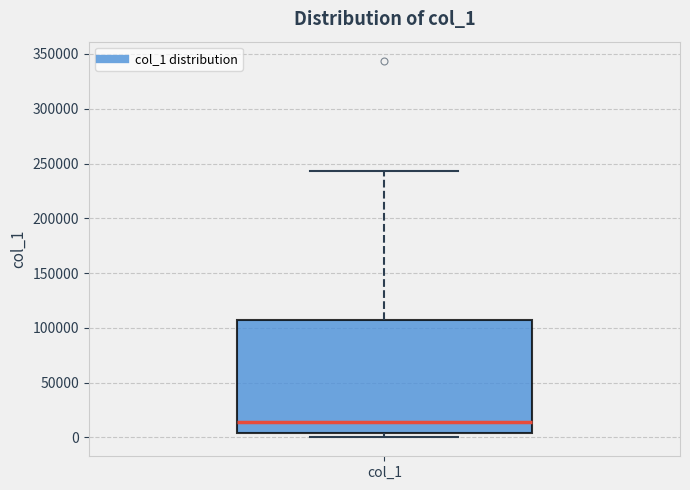

Where does the upper whisker of the box for col_1 end on the y-axis? The values are not printed on the chart, so give them approximately, as read against the axis.

245000